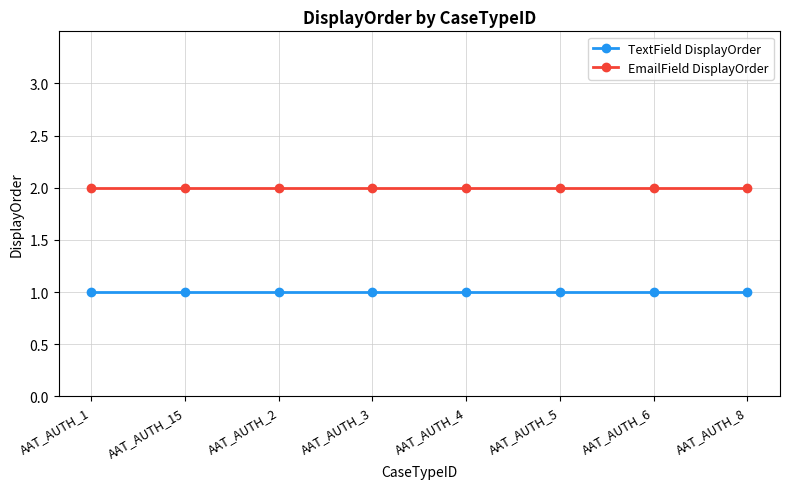

Does the chart have visible grid lines?

Yes